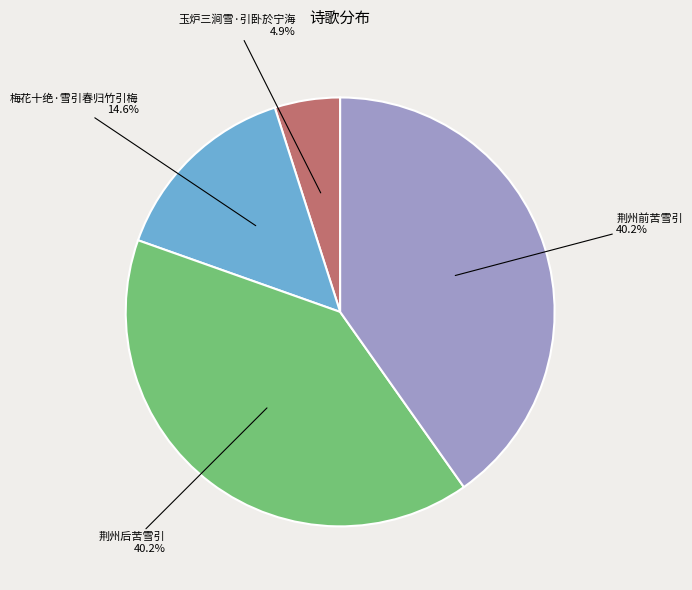

How many slices are in this pie chart?

4